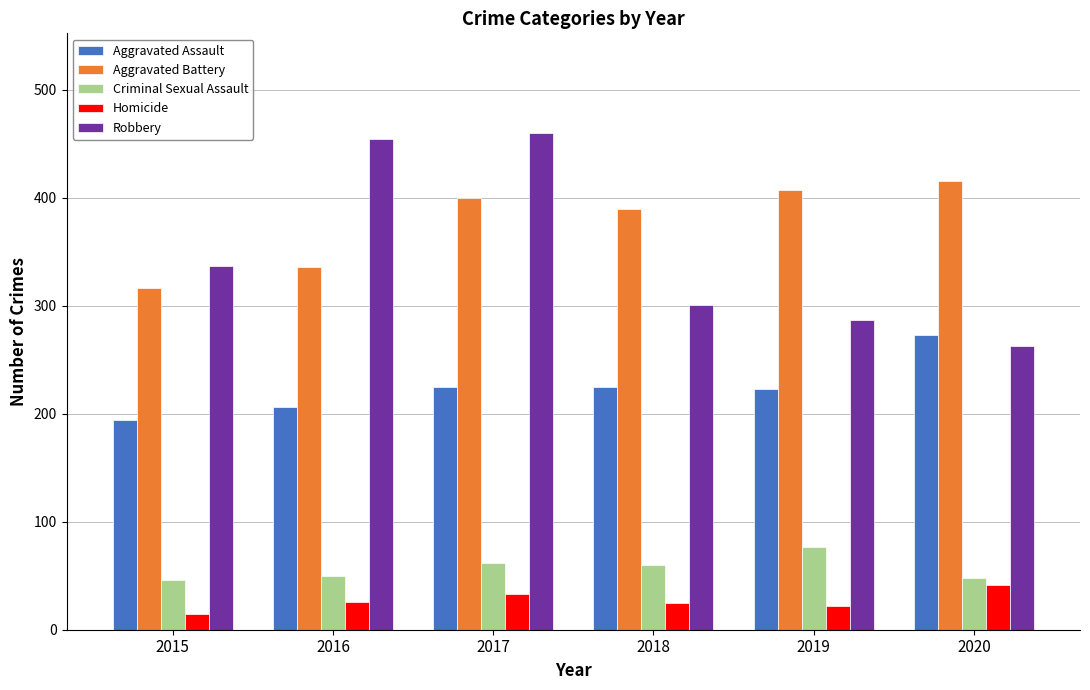

What is the average value of the Aggravated Assault series?

224